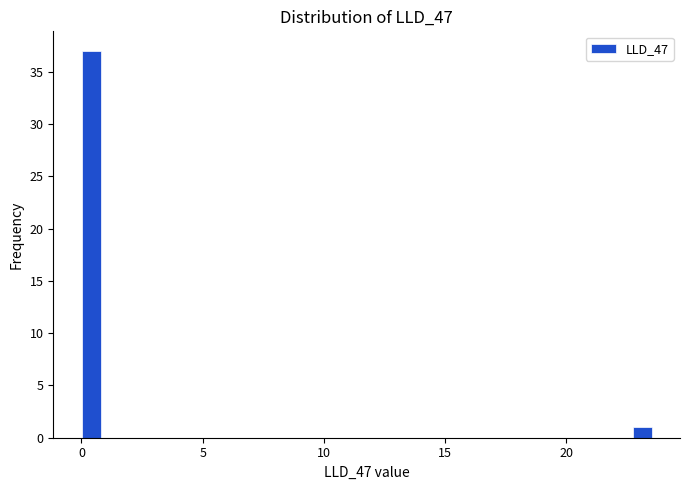

Read against the x-axis, roughly where is the centre of the tallest bar?

0.5